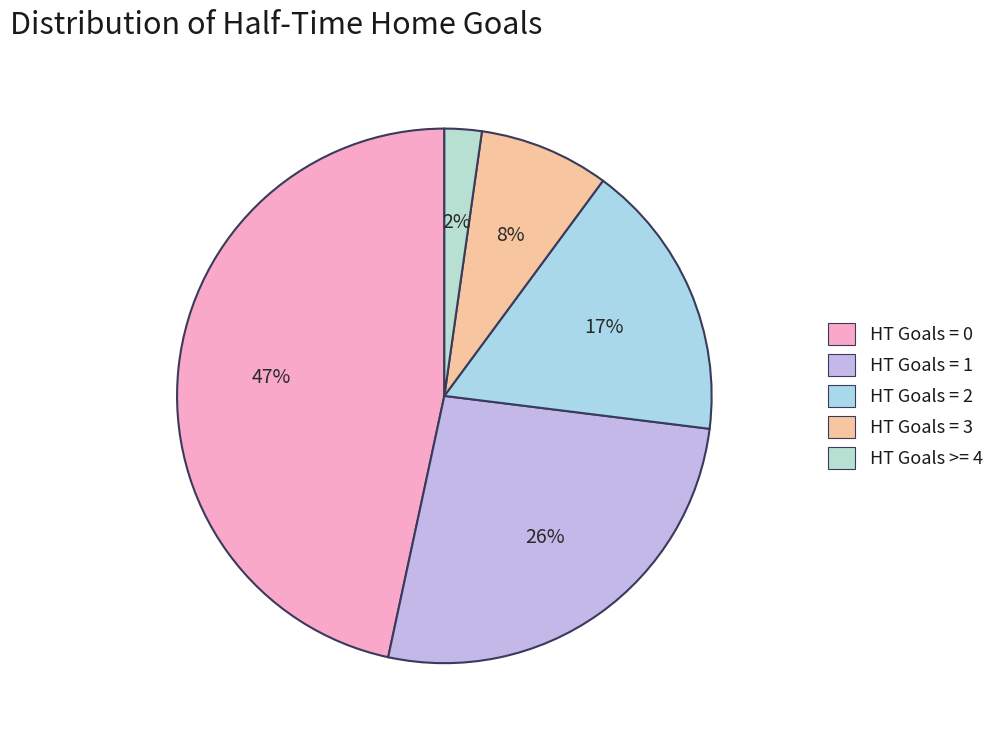

Which slice is the smallest?

HT Goals >= 4